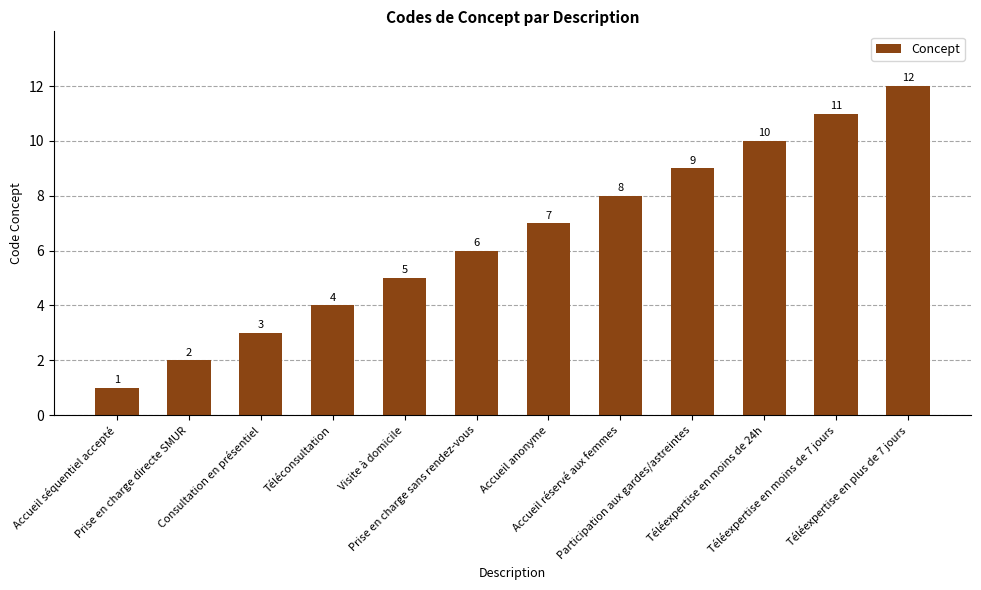

What is the sum of all values?

78